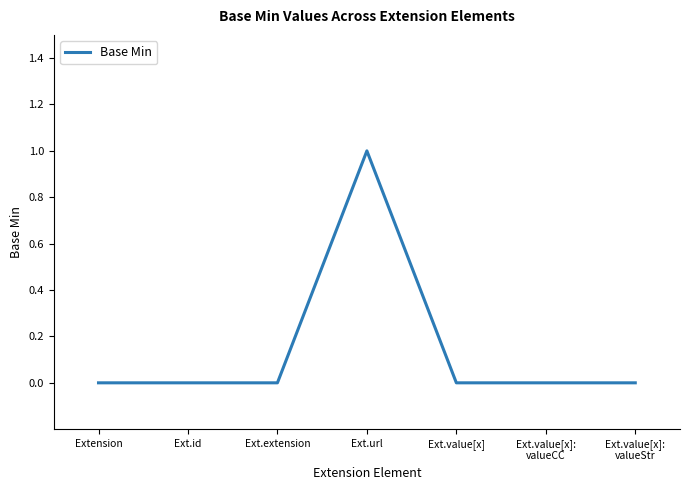

How many series are shown in this chart?

1